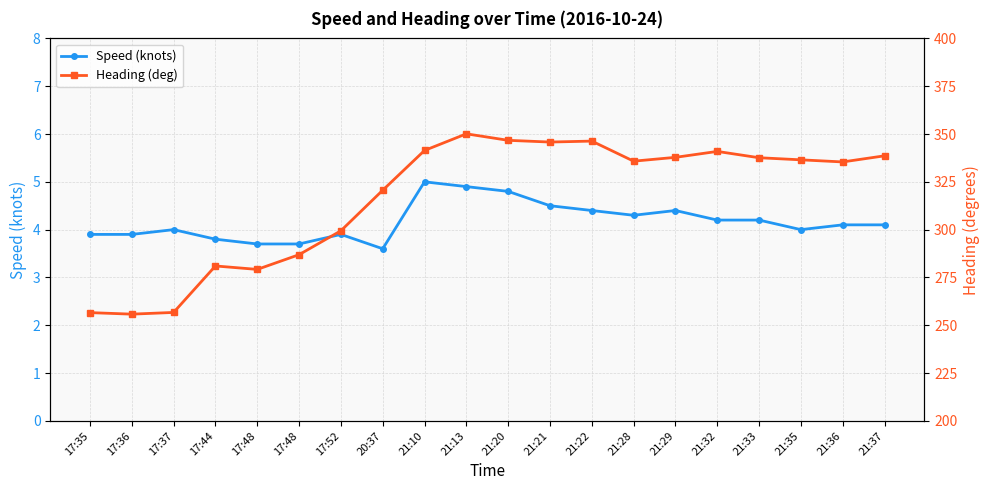

Is this an area chart (filled region under the line)?

No